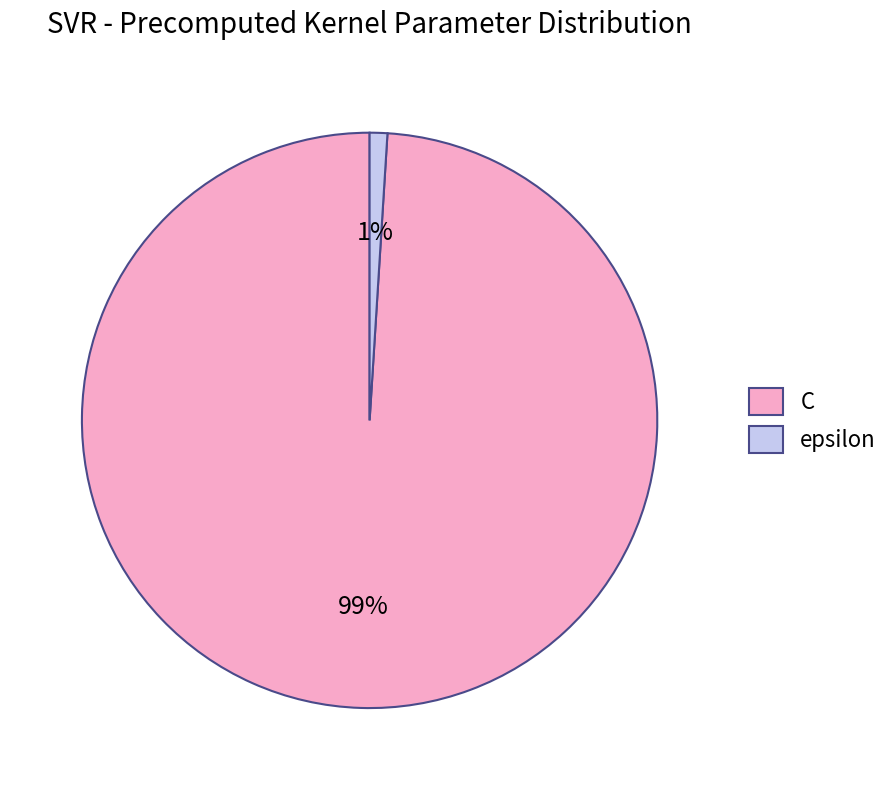

Does C represent more than half of the total?

Yes